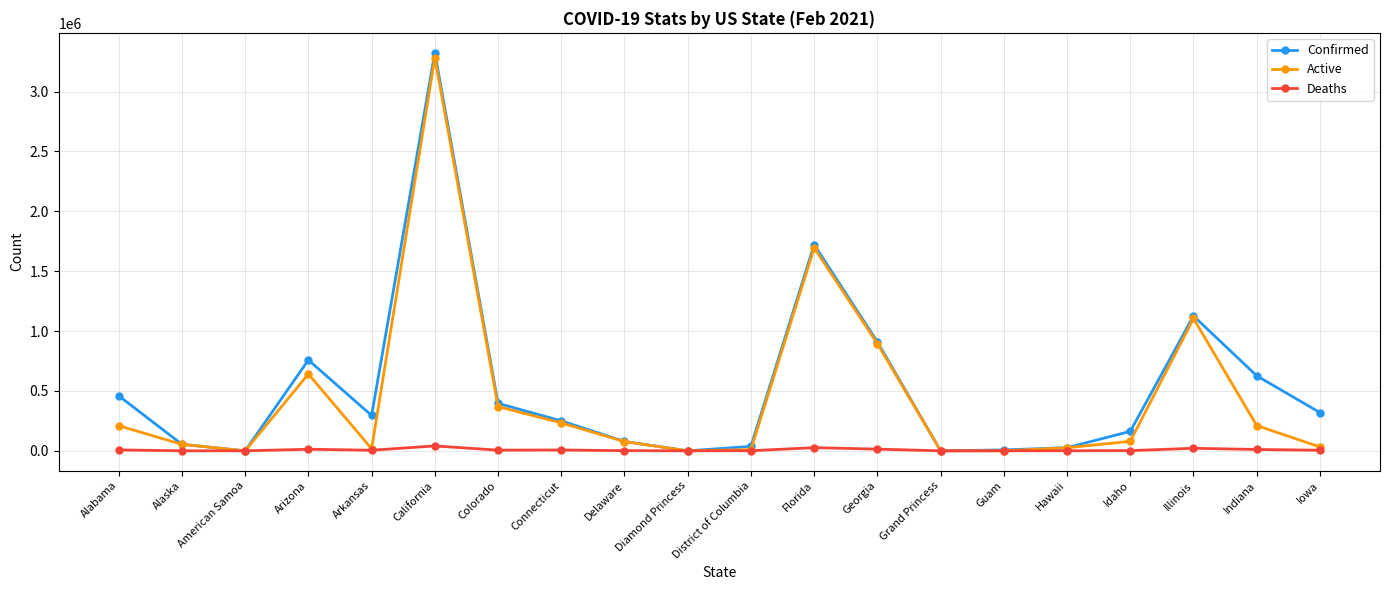

At which label is Confirmed closest to 1662132?

Florida